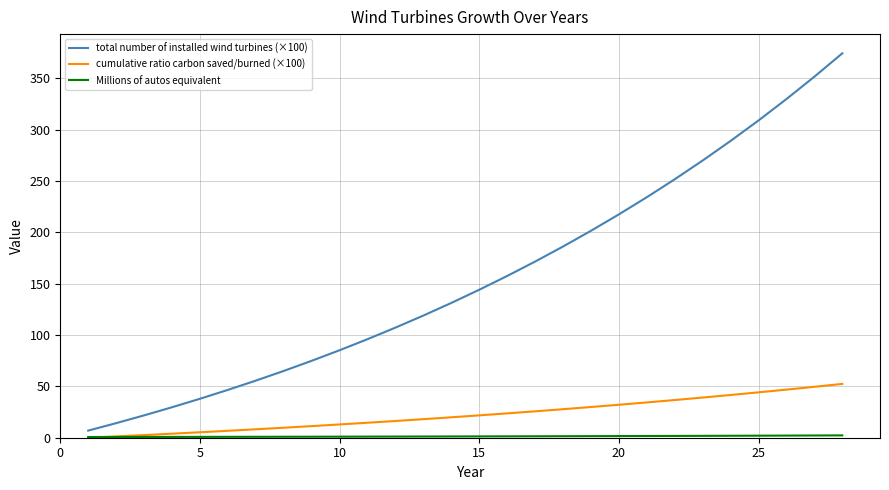

What is the maximum value shown in the chart?

374.2